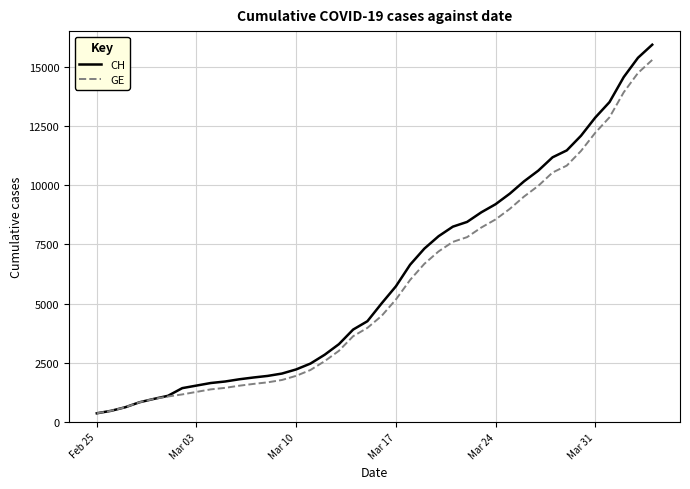

Which series has the largest range (max minus min)?

CH